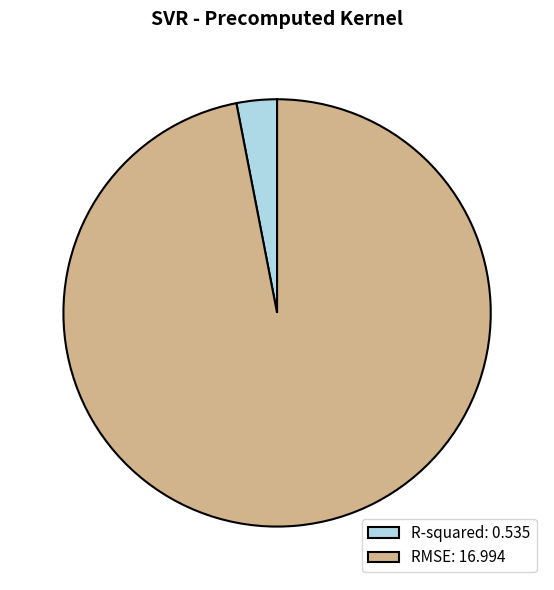

Which has a higher value, RMSE: 16.994 or R-squared: 0.535?

RMSE: 16.994